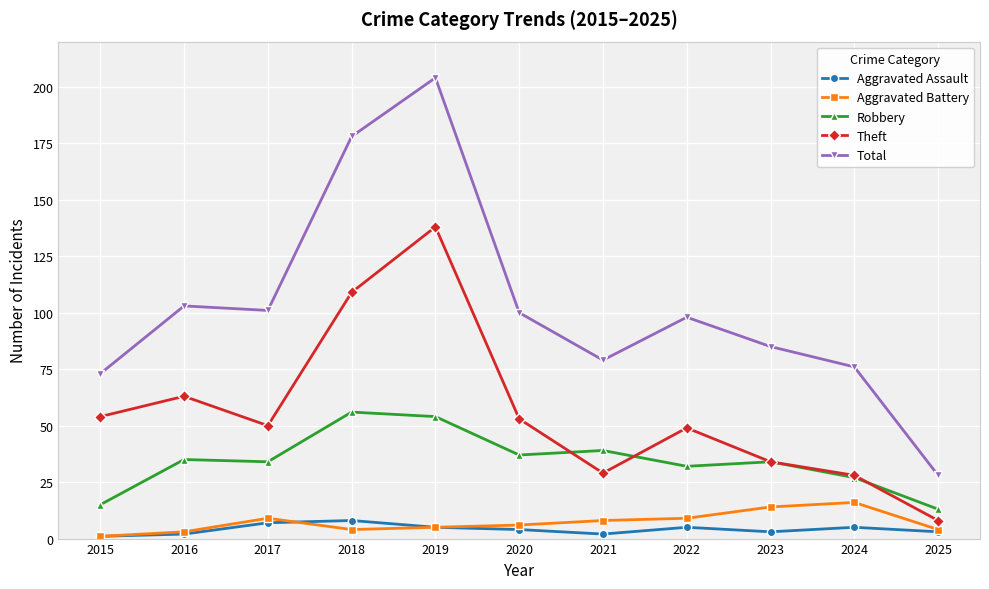

Reading right to left, extract all data points from this chart.

Aggravated Assault: 2025=3	2024=5	2023=3	2022=5	2021=2	2020=4	2019=5	2018=8	2017=7	2016=2	2015=1
Aggravated Battery: 2025=4	2024=16	2023=14	2022=9	2021=8	2020=6	2019=5	2018=4	2017=9	2016=3	2015=1
Robbery: 2025=13	2024=27	2023=34	2022=32	2021=39	2020=37	2019=54	2018=56	2017=34	2016=35	2015=15
Theft: 2025=8	2024=28	2023=34	2022=49	2021=29	2020=53	2019=138	2018=109	2017=50	2016=63	2015=54
Total: 2025=28	2024=76	2023=85	2022=98	2021=79	2020=100	2019=204	2018=178	2017=101	2016=103	2015=73